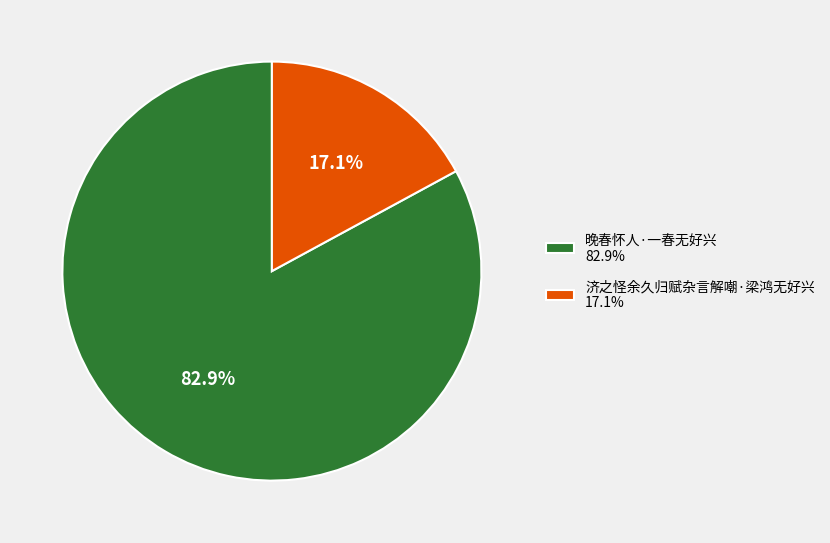

The 晚春怀人·一春无好兴 slice represents 83% of the pie. True or false?

True